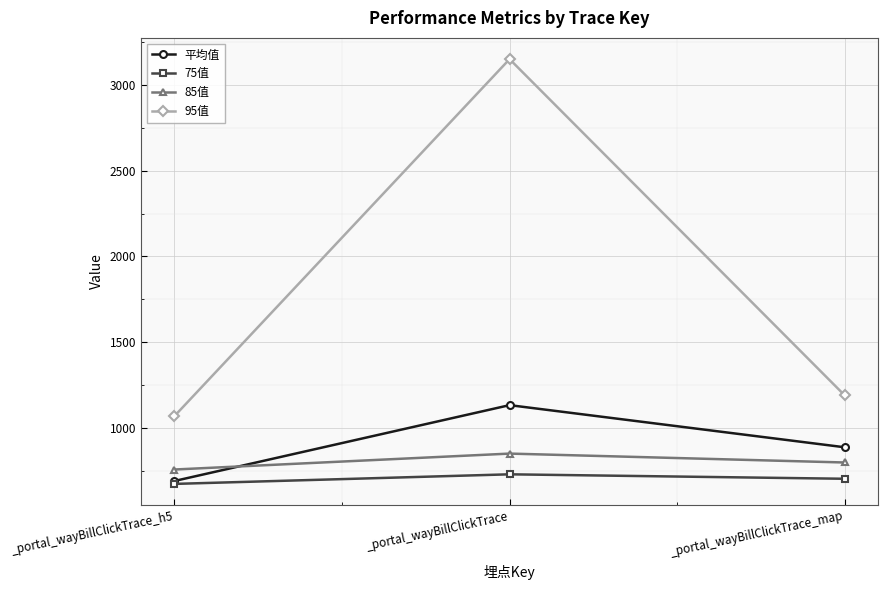

Reading right to left, what are all the values shown in this chart?

平均值: 885.9	1131.8	689.1
75值: 702.0	728.0	672.0
85值: 797.0	849.0	756.0
95值: 1189.0	3152.0	1068.0